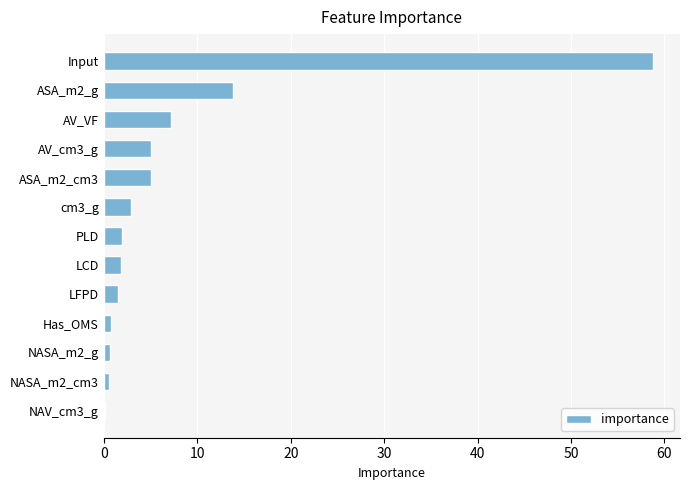

Which label corresponds to the largest value in the chart?

Input